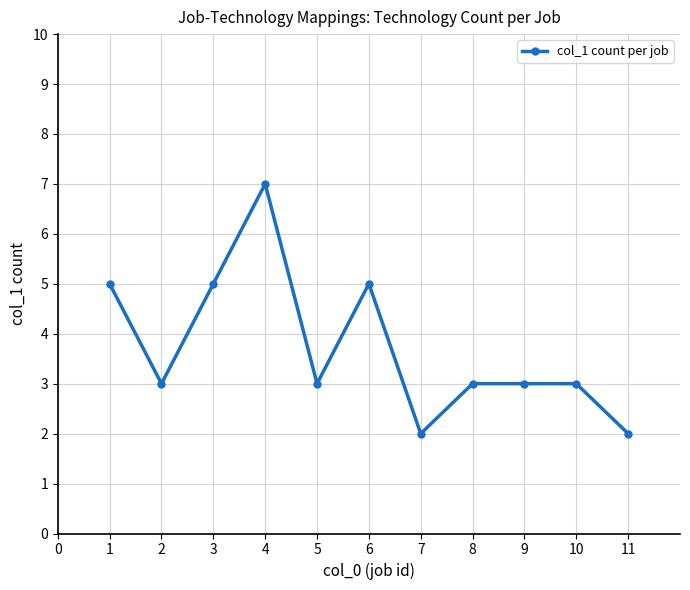

What is the smallest value displayed?

2